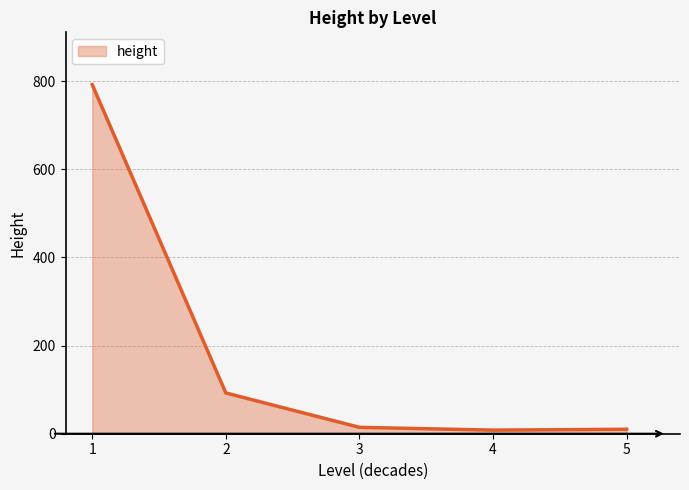

What is the average value?

183.5